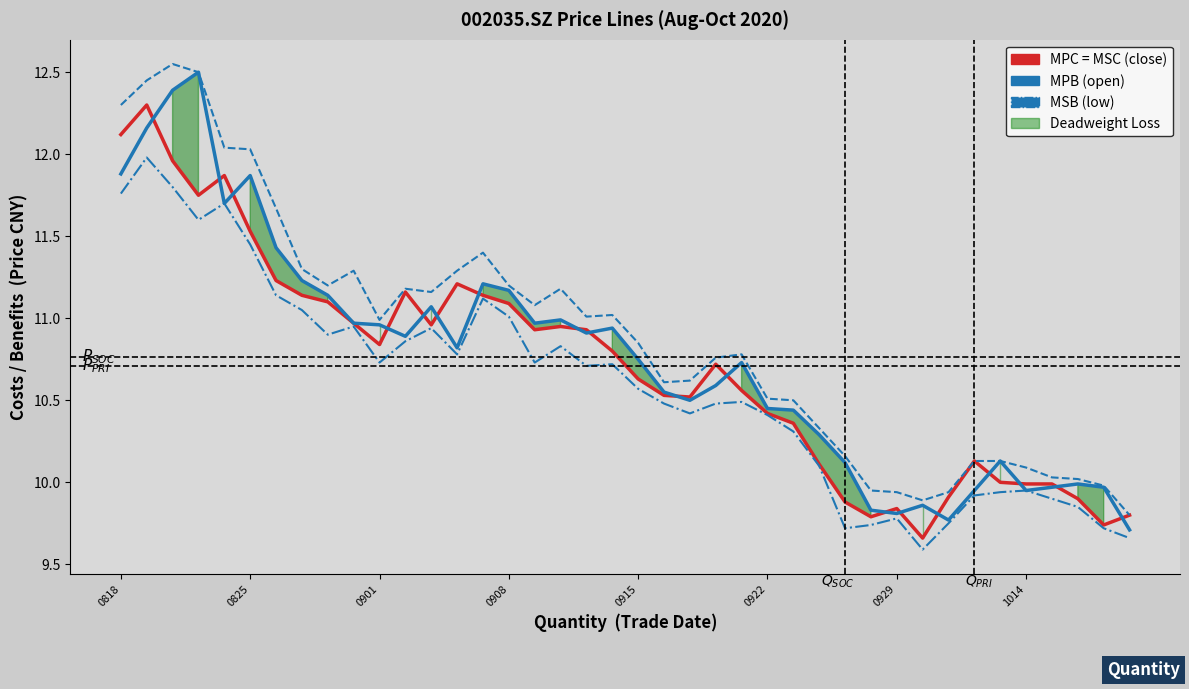

What is the total value across all series at 17?

44.0